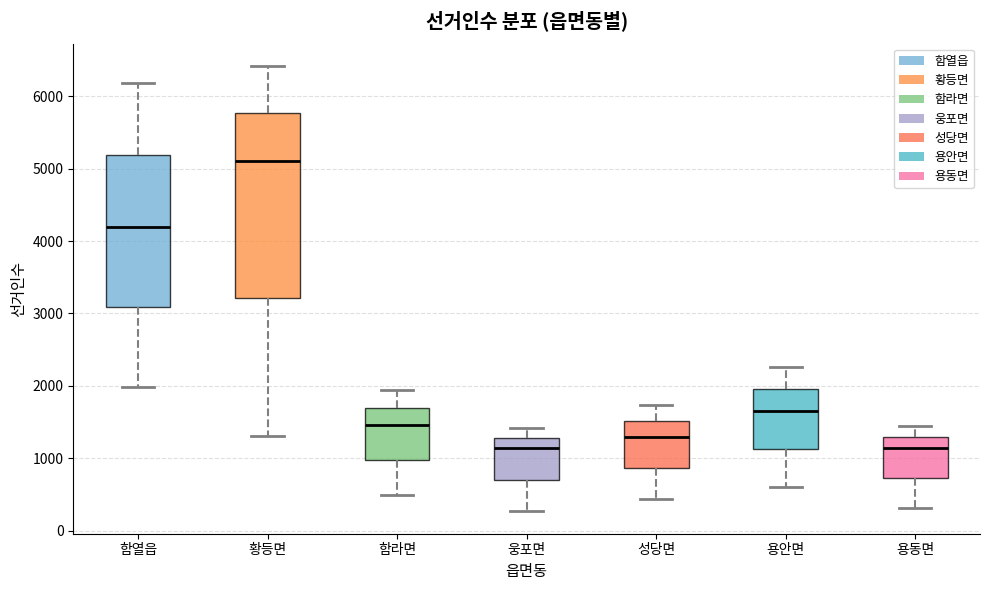

Reading left to right, transcribe this box plot: for each box, give where its median line is, the range the box spans, and where its two whiskers end, as read against the y-axis. The values are not printed on the chart, so give them approximately, as read against the axis.

함열읍: median 4200, box 3100 to 5200, whiskers 2000 to 6200
황등면: median 5100, box 3200 to 5800, whiskers 1300 to 6400
함라면: median 1500, box 1000 to 1700, whiskers 500 to 1900
웅포면: median 1100, box 700 to 1300, whiskers 300 to 1400
성당면: median 1300, box 900 to 1500, whiskers 400 to 1700
용안면: median 1700, box 1100 to 2000, whiskers 600 to 2300
용동면: median 1100, box 700 to 1300, whiskers 300 to 1400